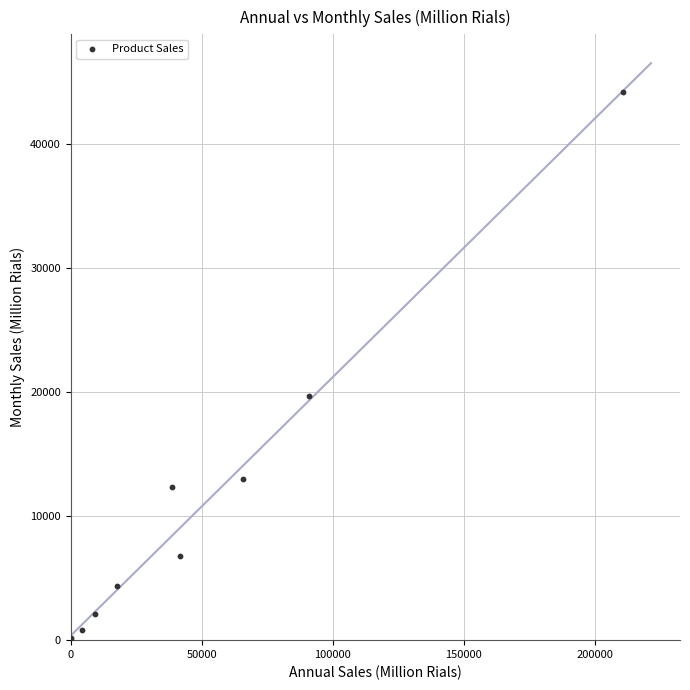

What Y value in the scatter plot is closest to 22081?

19666